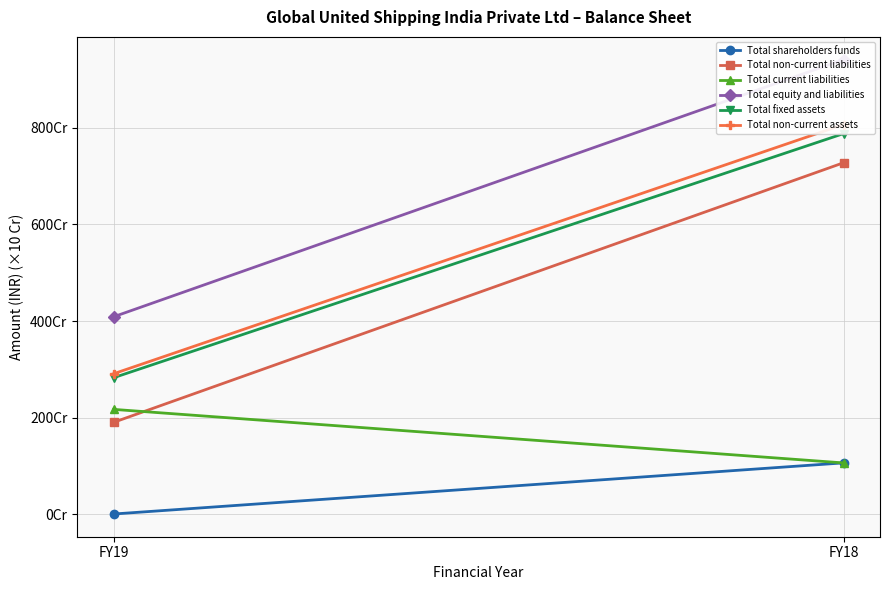

Which series has the largest total across all categories?

Total equity and liabilities